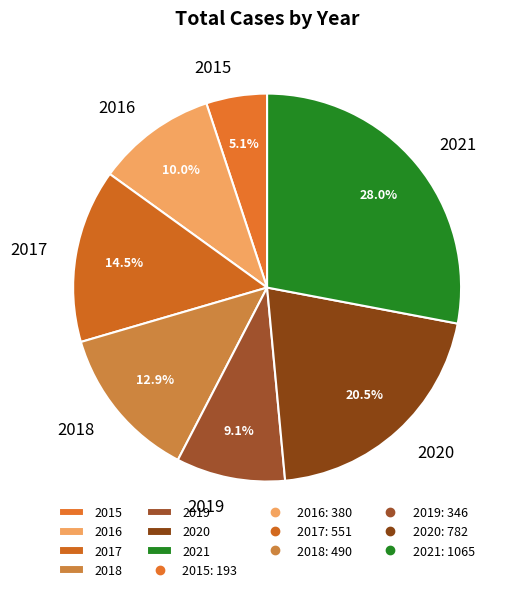

Which has a higher value, 2019 or 2018?

2018